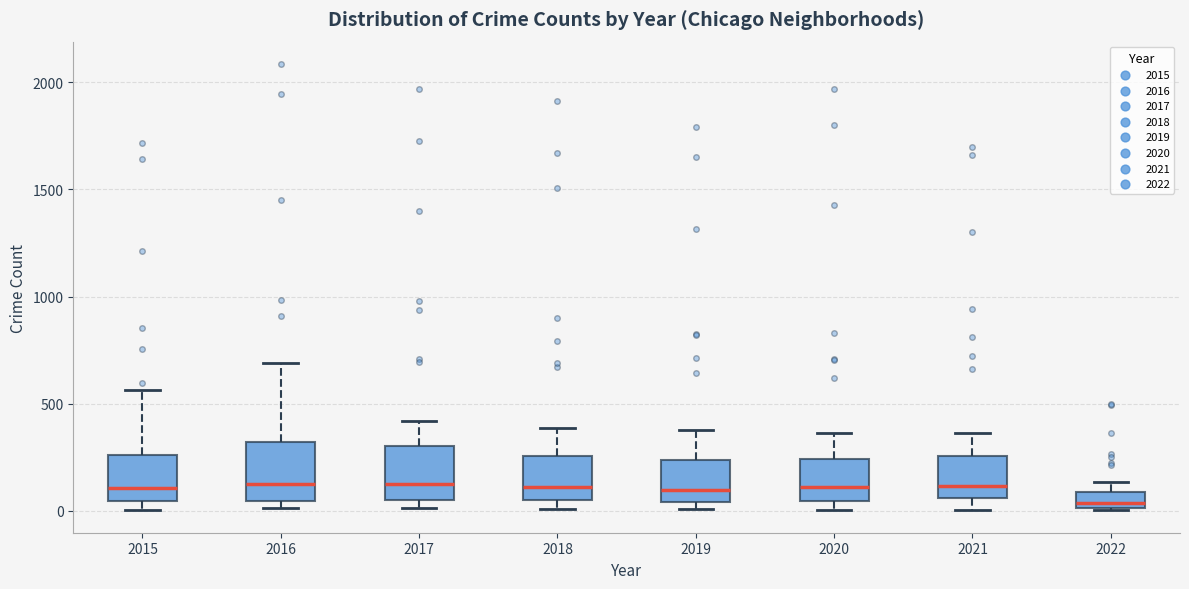

Where does the upper whisker of the box at x = 2018 end on the y-axis? The values are not printed on the chart, so give them approximately, as read against the axis.

400